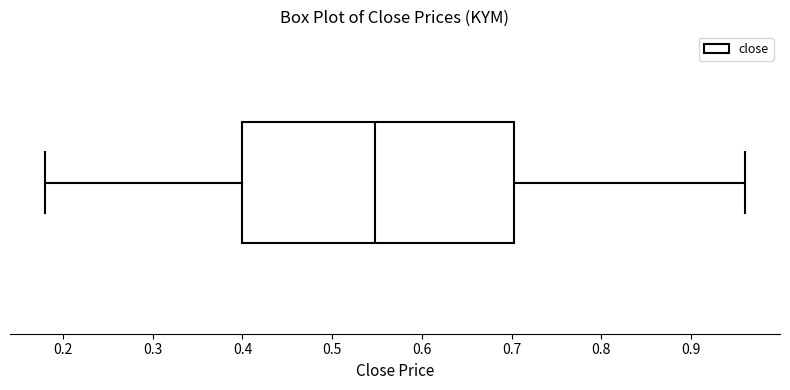

Read this box plot against the x-axis: the position of the median line, the range covered by the box, and the ends of both whiskers. The values are not printed on the chart, so give them approximately, as read against the axis.

median 0.55, box 0.40 to 0.70, whiskers 0.18 to 0.96